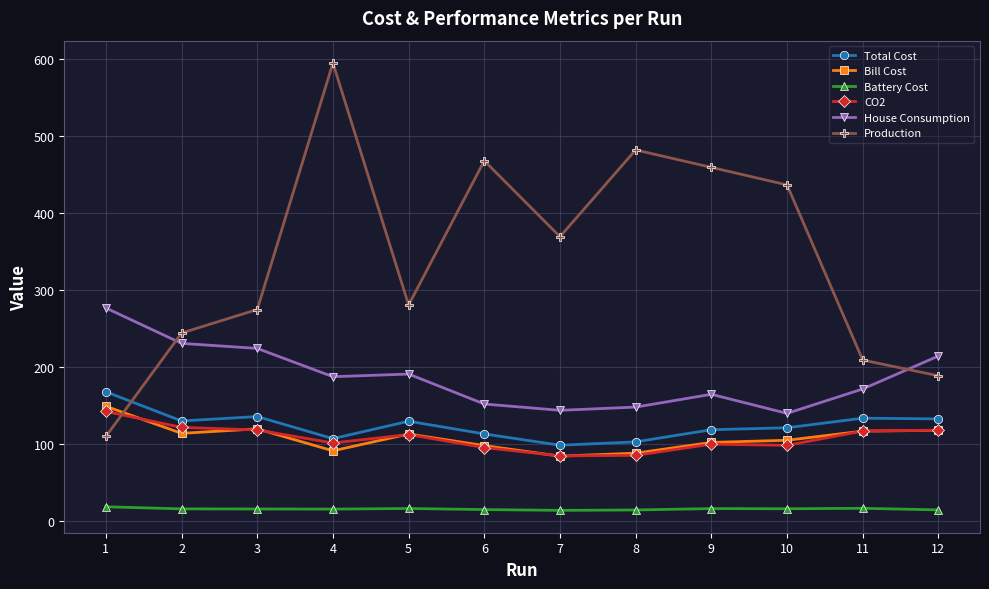

What is the value of the Battery Cost point at the 12th from the left?

14.8